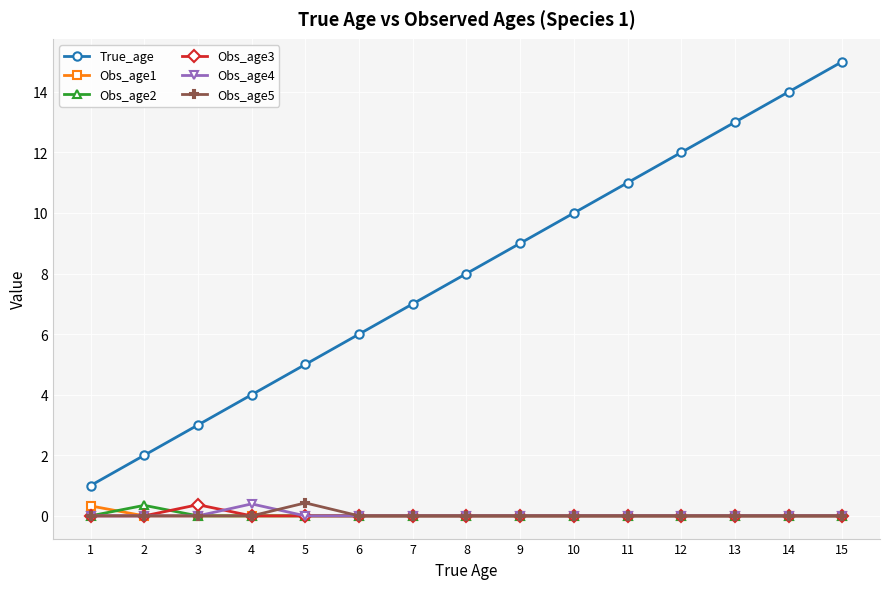

True or false: Obs_age1 and True_age cross at least once.

False